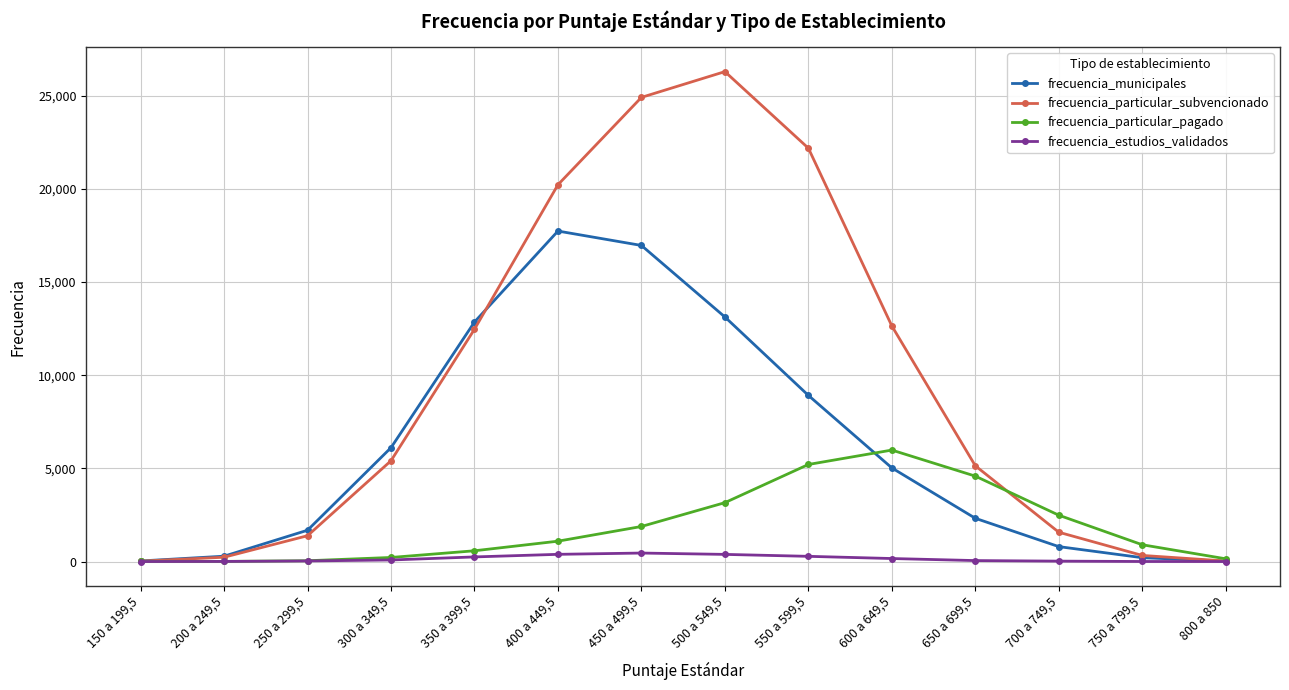

What is the total value across all series at 250 a 299,5?

3138